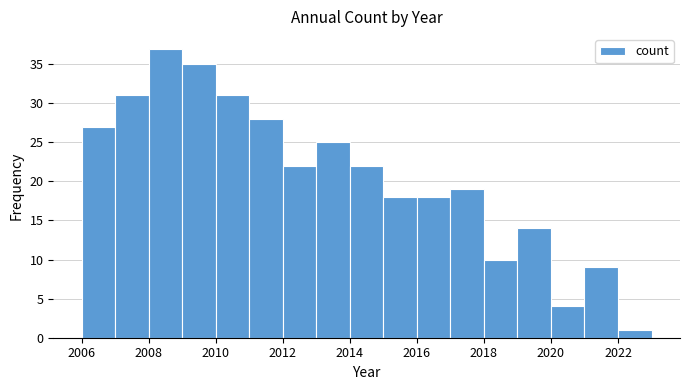

Reading left to right, list every bar in this chart as the range it spans on the x-axis followed by its height. The values are not printed on the chart, so give them approximately, as read against the axis.

2006 to 2007: 27
2007 to 2008: 31
2008 to 2009: 37
2009 to 2010: 35
2010 to 2011: 31
2011 to 2012: 28
2012 to 2013: 22
2013 to 2014: 25
2014 to 2015: 22
2015 to 2016: 18
2016 to 2017: 18
2017 to 2018: 19
2018 to 2019: 10
2019 to 2020: 14
2020 to 2021: 4
2021 to 2022: 9
2022 to 2023: 1